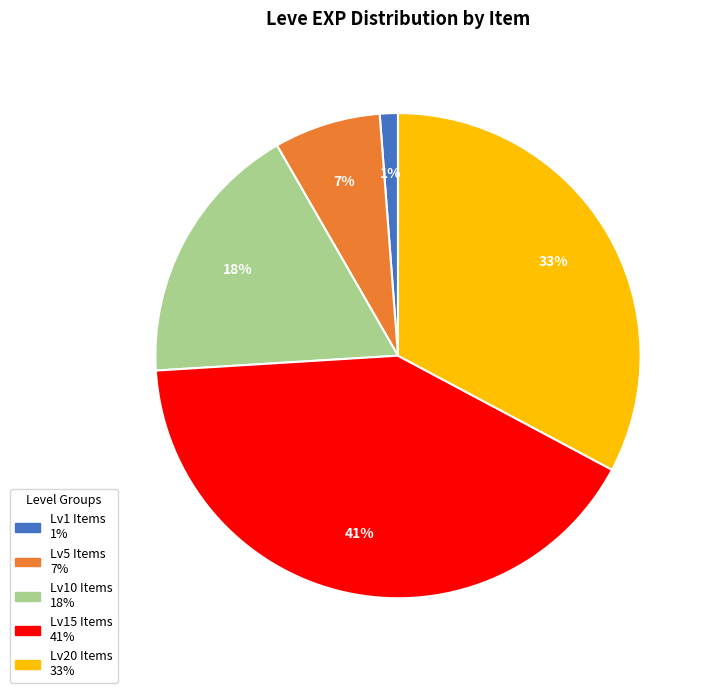

To the nearest percent, what is the average slice percentage?

20%